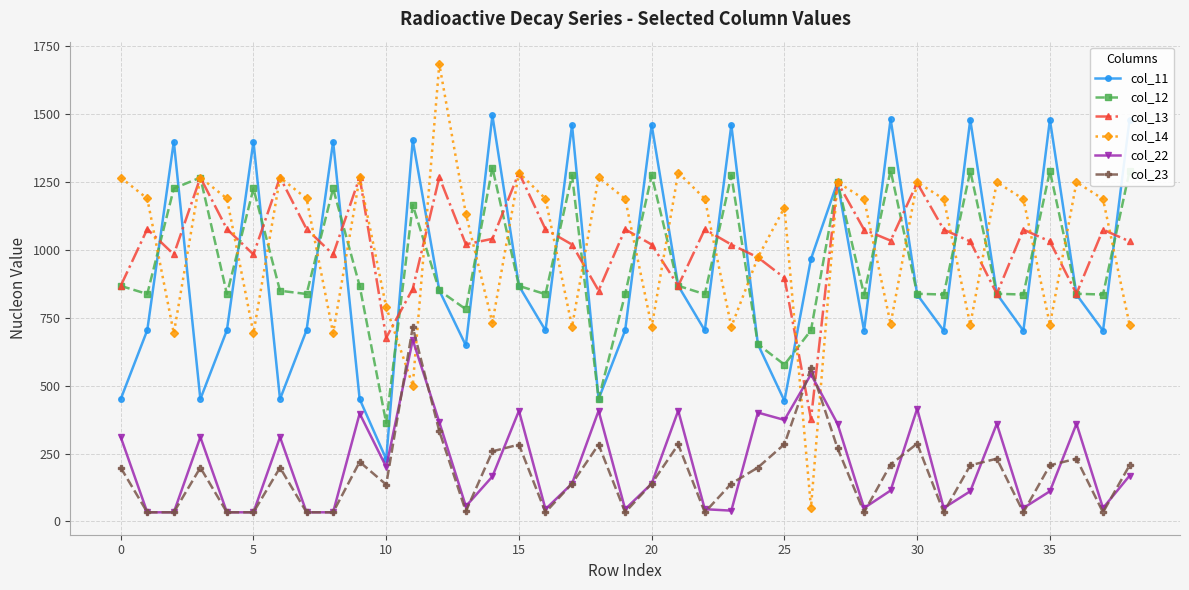

What are all the series names shown in the legend?

col_11, col_12, col_13, col_14, col_22, col_23